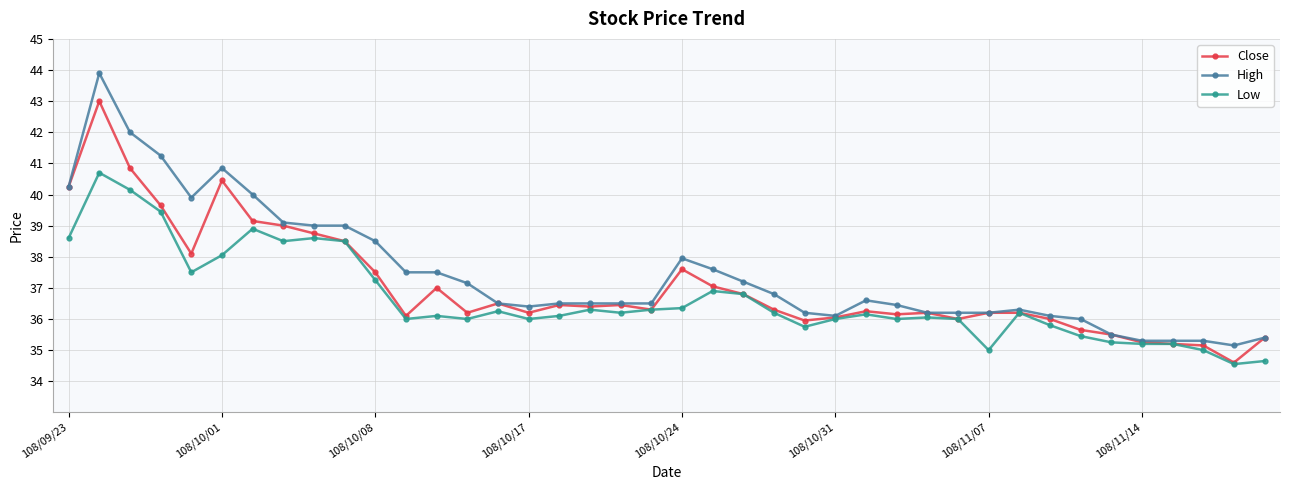

What is the maximum value shown in the chart?

43.9